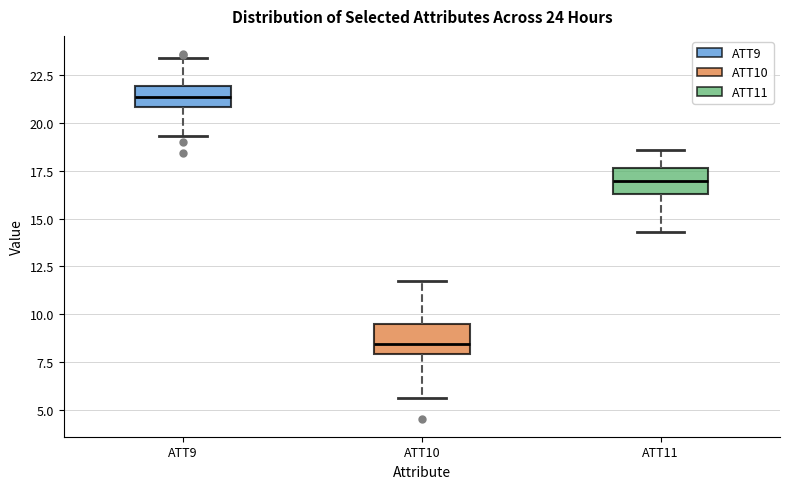

Which box's median line is the highest?

ATT9